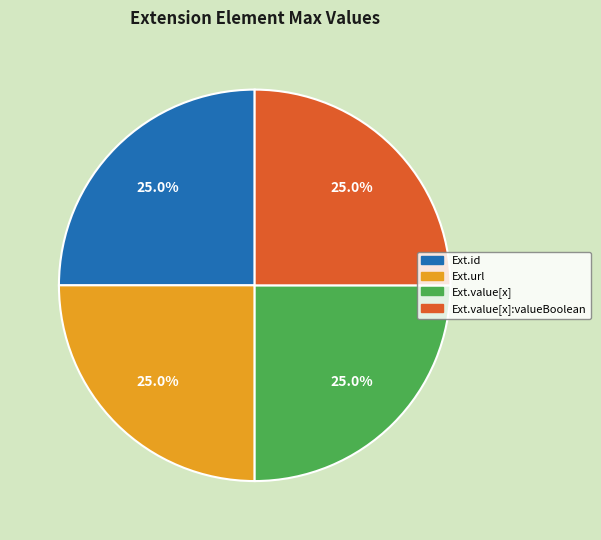

What is the ratio of the value at Ext.value[x] to the value at Ext.value[x]:valueBoolean?

1.0